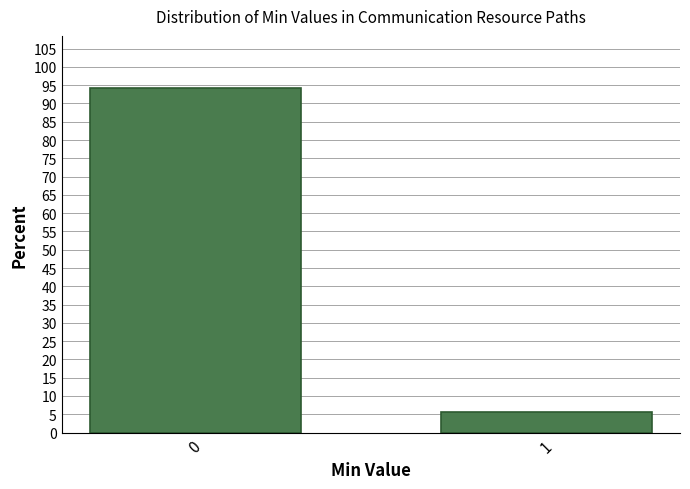

Reading right to left, list all the values displayed in this chart.

5.7	94.3